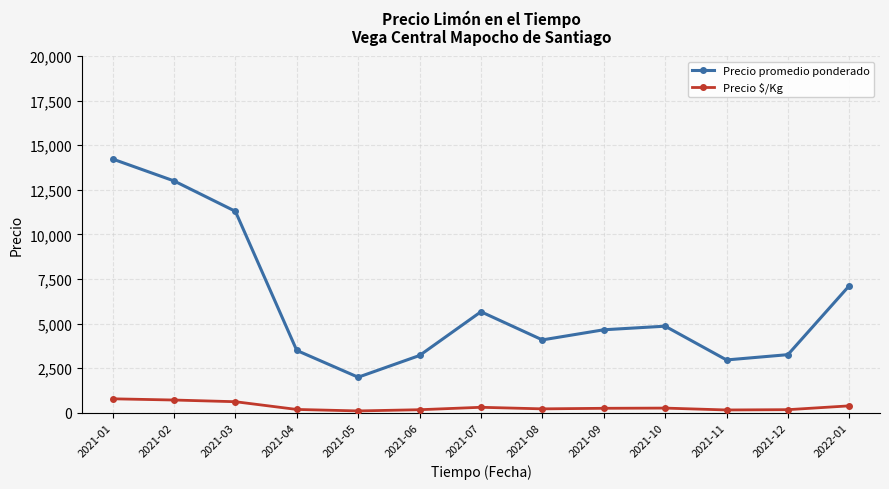

Is the value of Precio $/Kg at 2021-12 greater than the value of Precio promedio ponderado at 2021-02?

No